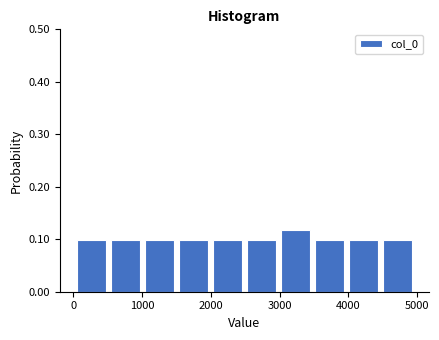

Which range on the x-axis has the tallest bar?

3000 to 3500